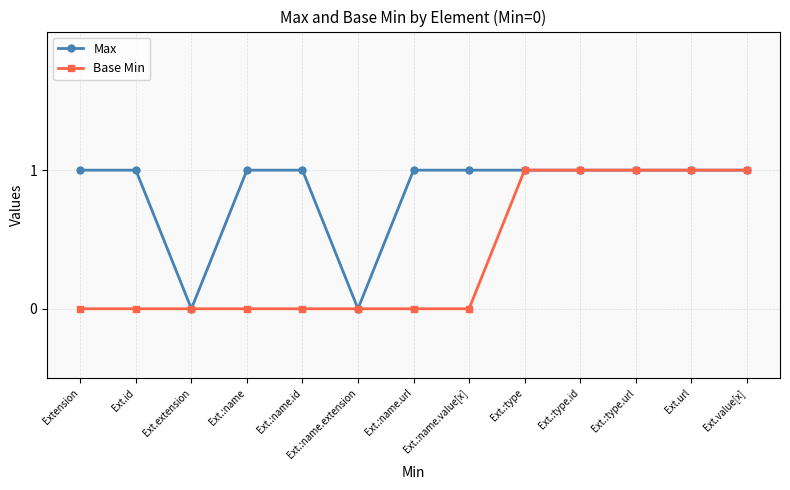

List the series in order of their overall mean, lowest first.

Base Min, Max